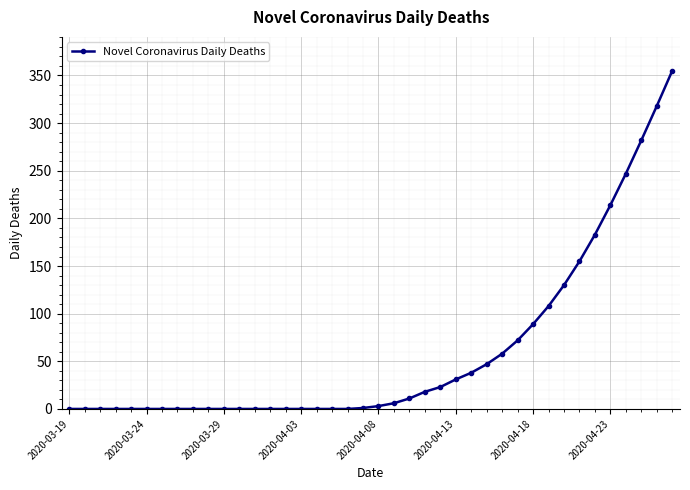

What is the greatest value displayed?

355